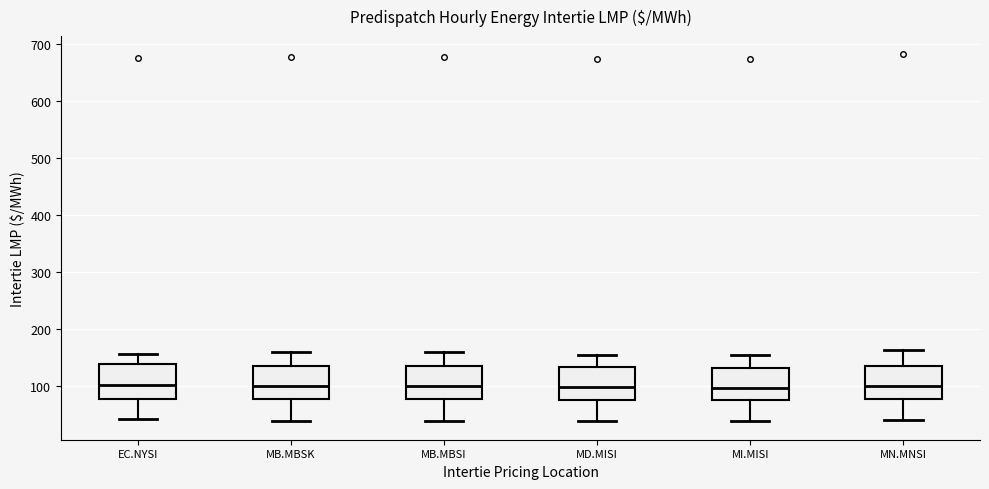

Reading left to right, transcribe this box plot: for each box, give where its median line is, the range the box spans, and where its two whiskers end, as read against the y-axis. The values are not printed on the chart, so give them approximately, as read against the axis.

EC.NYSI: median 100, box 80 to 140, whiskers 40 to 160
MB.MBSK: median 100, box 80 to 140, whiskers 40 to 160
MB.MBSI: median 100, box 80 to 140, whiskers 40 to 160
MD.MISI: median 100, box 80 to 130, whiskers 40 to 160
MI.MISI: median 100, box 80 to 130, whiskers 40 to 150
MN.MNSI: median 100, box 80 to 130, whiskers 40 to 160